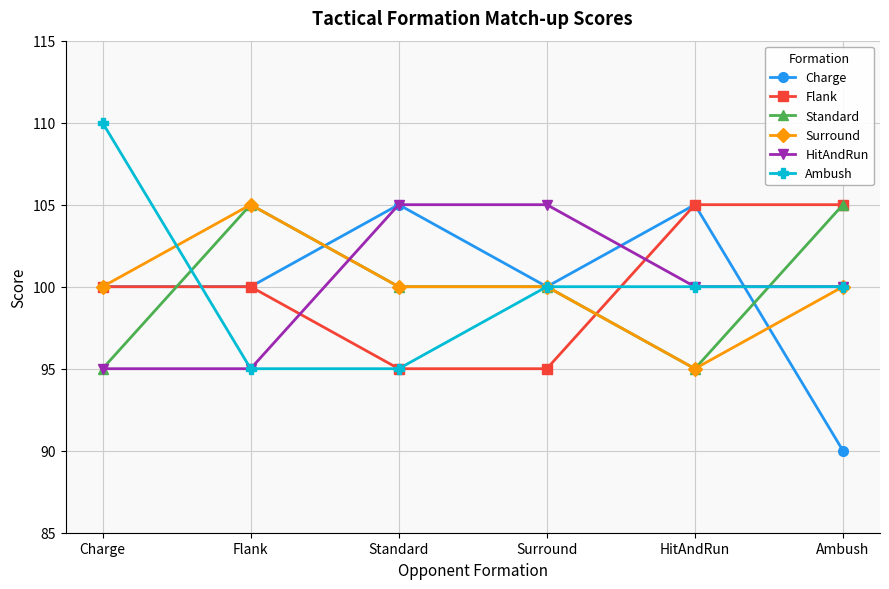

What value does the Ambush series have at Surround, to the nearest 10?

100